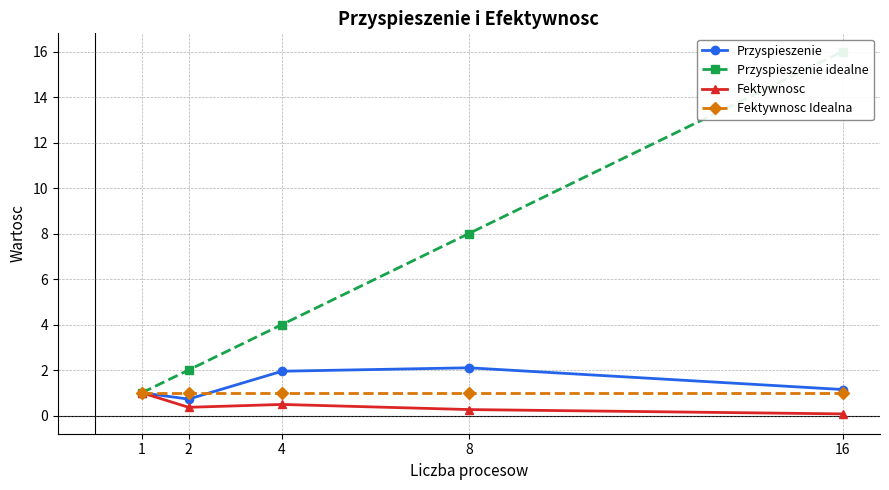

At which label is Fektywnosc Idealna closest to 1?

1